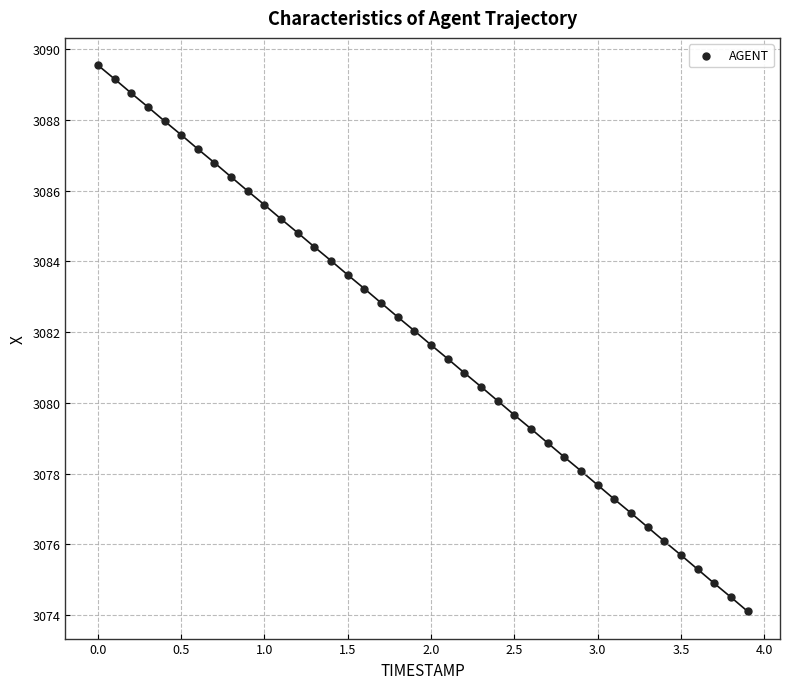

What is the range of X values (max minus min)?

3.9